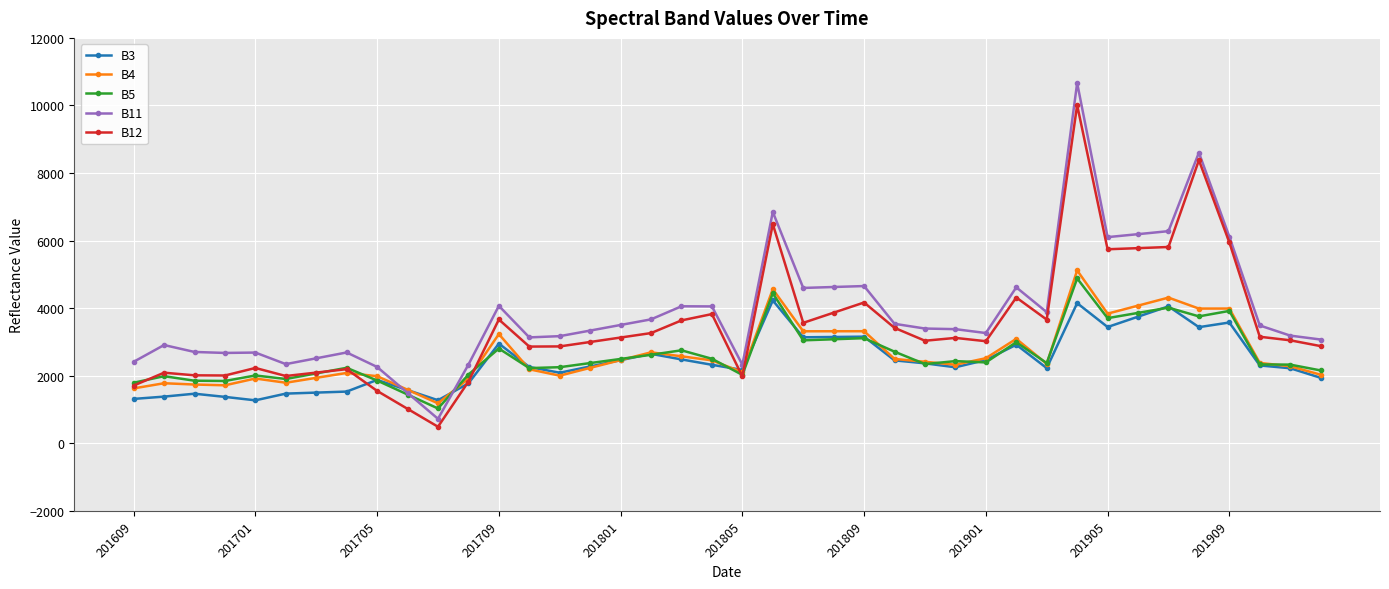

Which series has the largest range (max minus min)?

B11